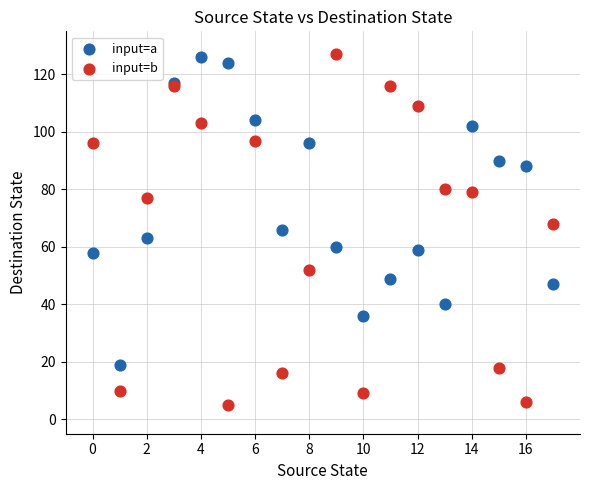

What are all the series names shown in the legend?

input=a, input=b